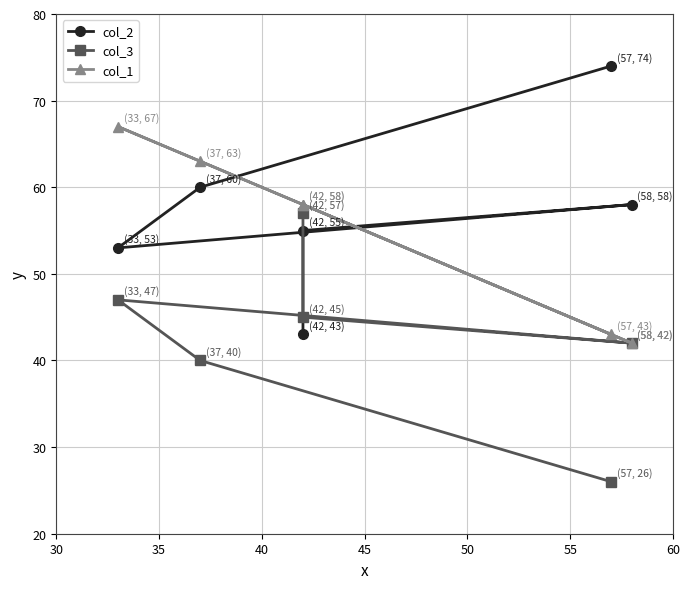

At how many categories does at least one series exceed 27?

6